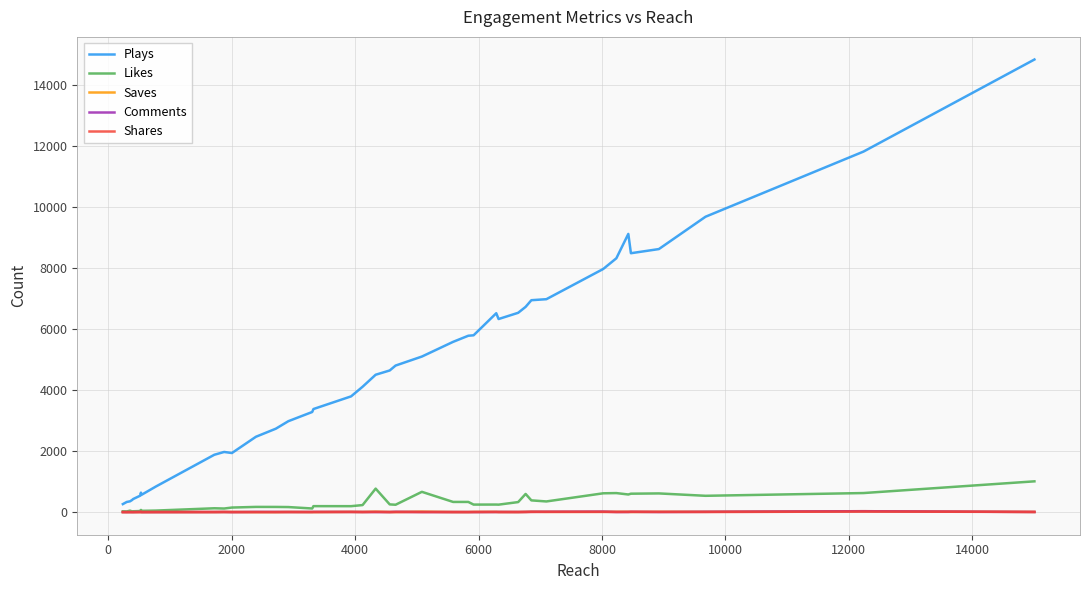

What is the average value of the Saves series?

5